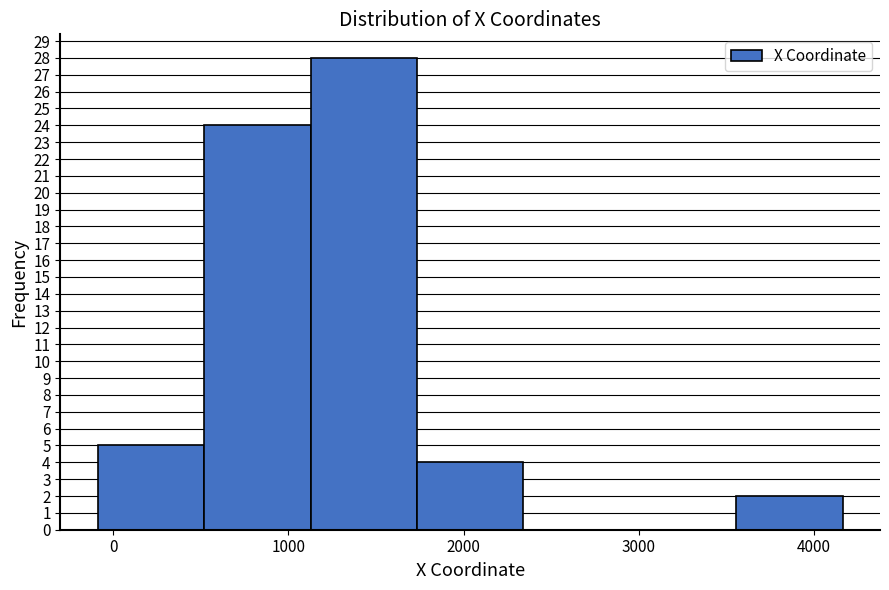

What is the height of the bar covering 500 to 1100 on the x-axis? Neither the bar edges nor the heights are printed on the chart, so give them approximately, as read against the axes.

24